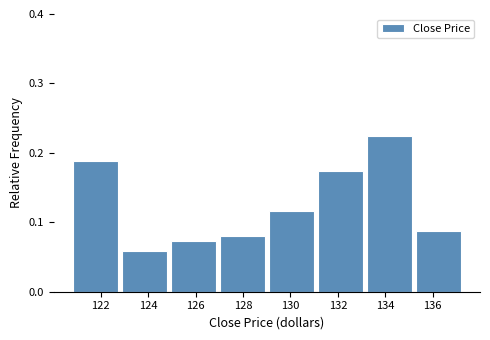

How tall is the bar that spans 135.2 to 137.4 on the x-axis? Neither the bar edges nor the heights are printed on the chart, so give them approximately, as read against the axes.

0.09